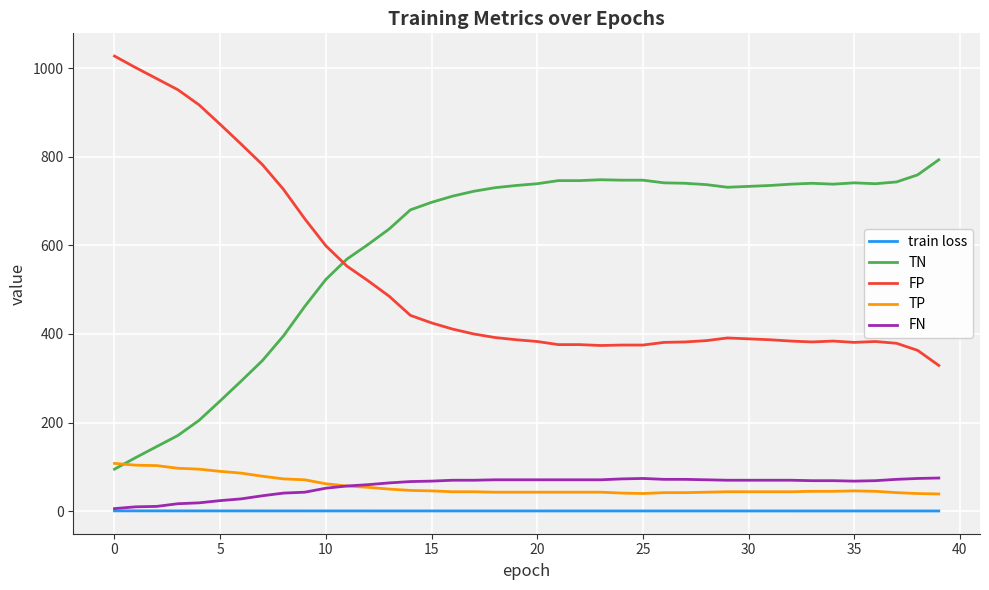

What is the greatest value displayed?

1027.0